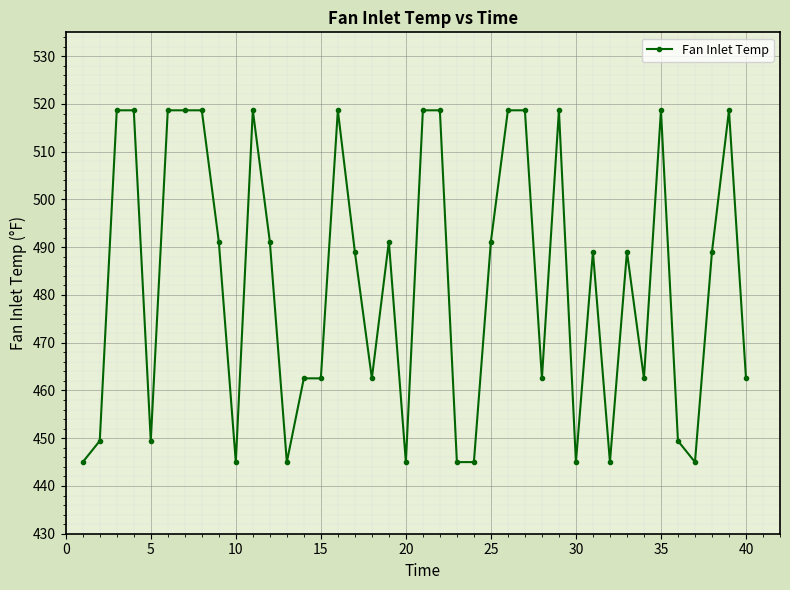

What is the average value?

482.8